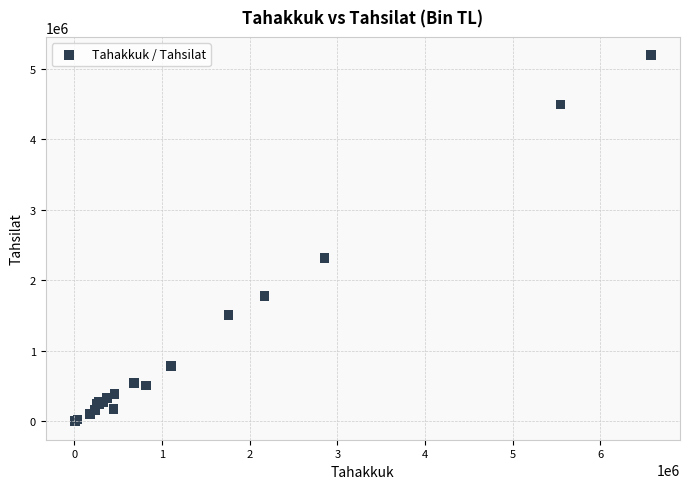

What Y value in the scatter plot is closest to 2595862?

2320144.0